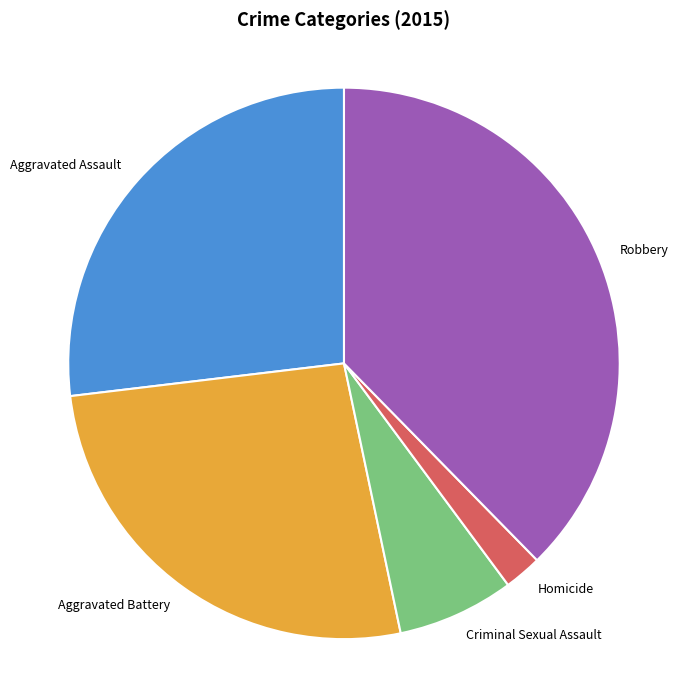

Is Aggravated Battery the majority of the pie?

No